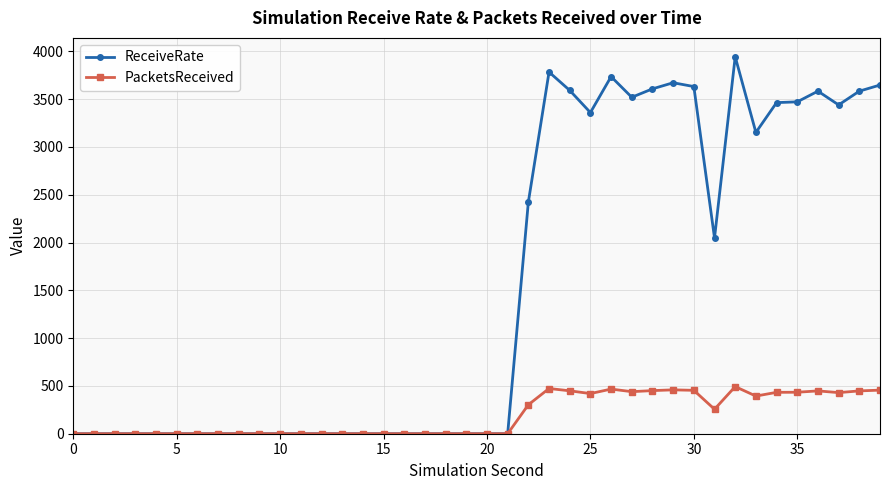

How many data points in PacketsReceived are above 0?

18